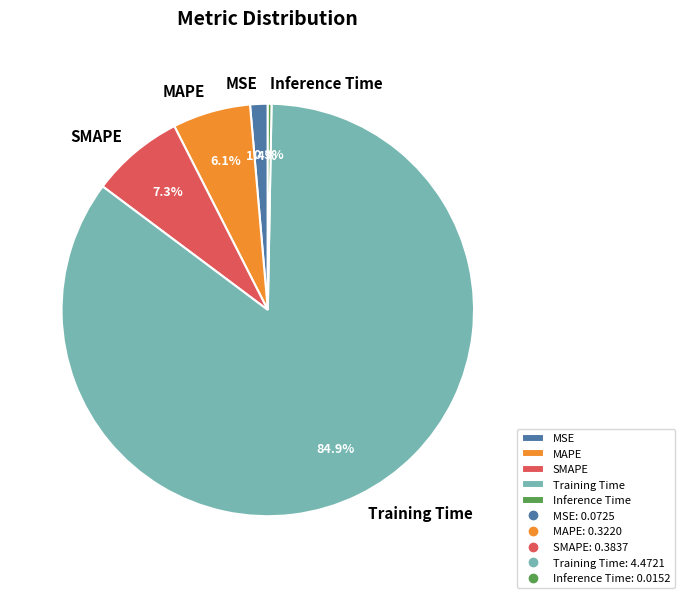

Is the sum of MSE and SMAPE greater than half?

No